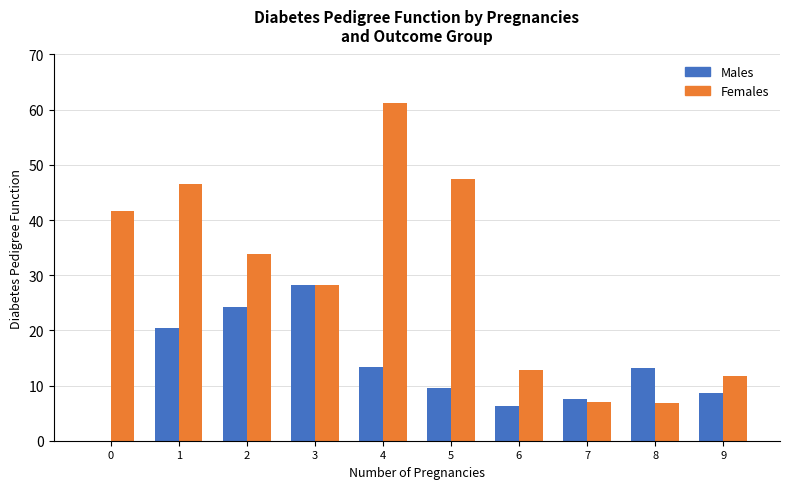

Where is Females nearest to the value 34?

2